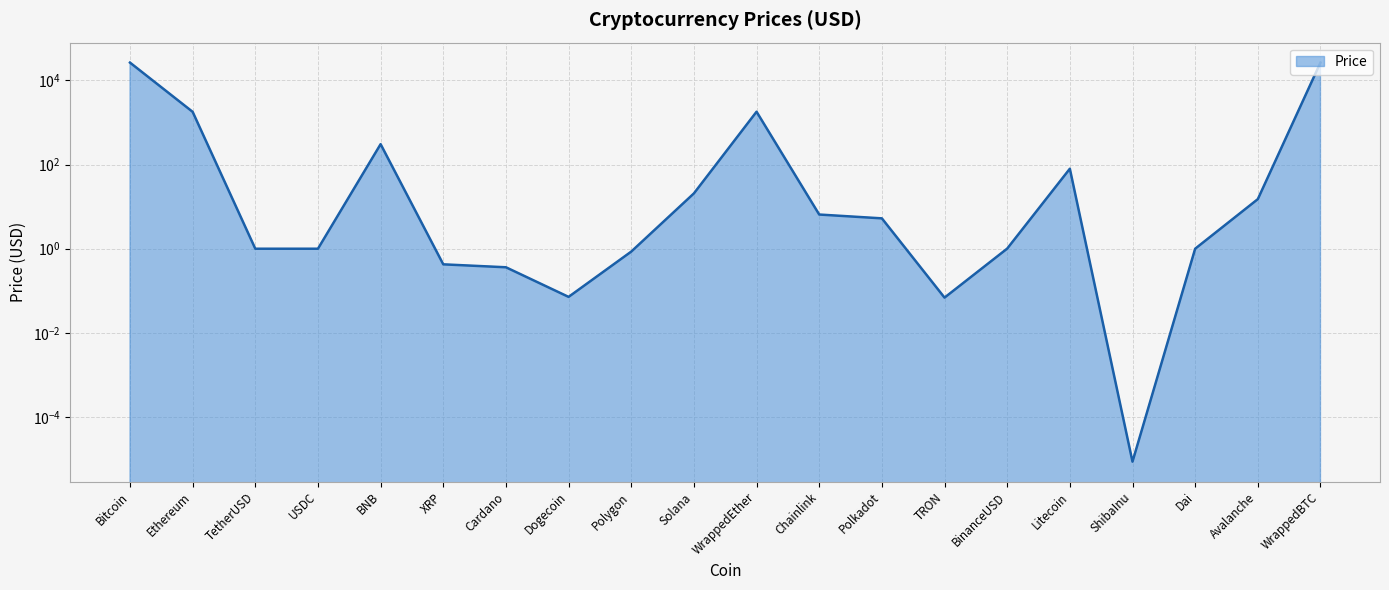

Reading left to right, extract all data points from this chart.

Bitcoin=26487.0	Ethereum=1791.3	TetherUSD=1.0	USDC=1.0	BNB=305.4	XRP=0.4	Cardano=0.4	Dogecoin=0.1	Polygon=0.9	Solana=20.6	WrappedEther=1801.8	Chainlink=6.5	Polkadot=5.3	TRON=0.1	BinanceUSD=1.0	Litecoin=79.7	ShibaInu=0.0	Dai=1.0	Avalanche=15.1	WrappedBTC=26497.0